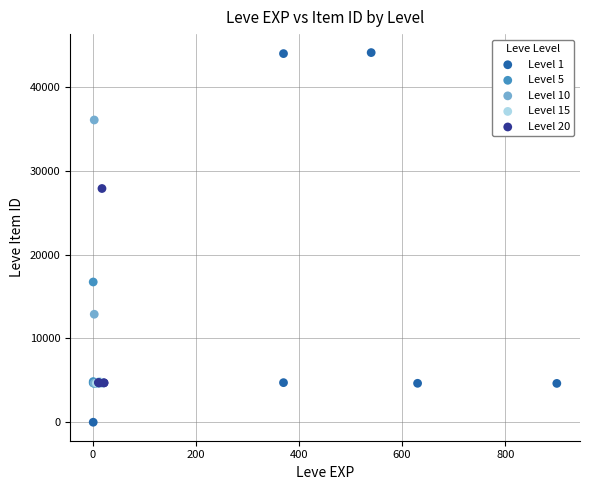

What are all the series names shown in the legend?

Level 1, Level 5, Level 10, Level 15, Level 20